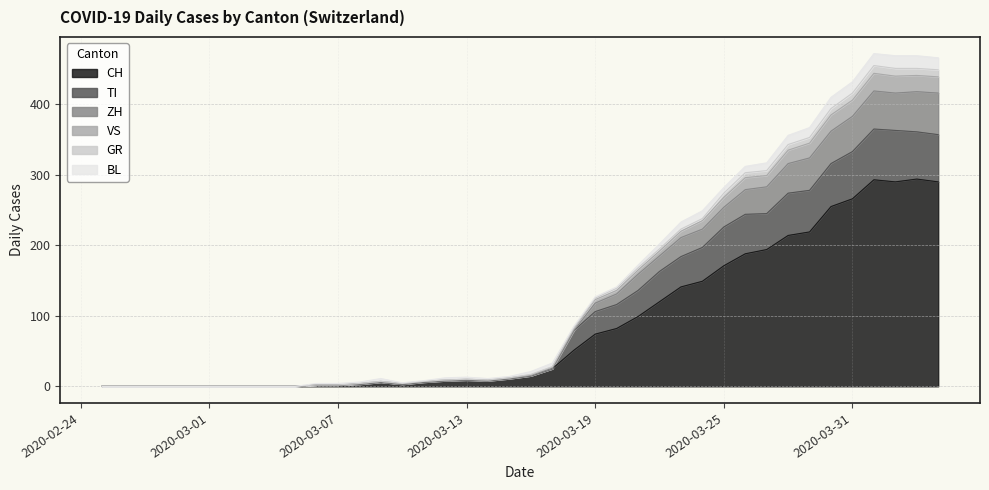

What is the maximum value for CH?

294